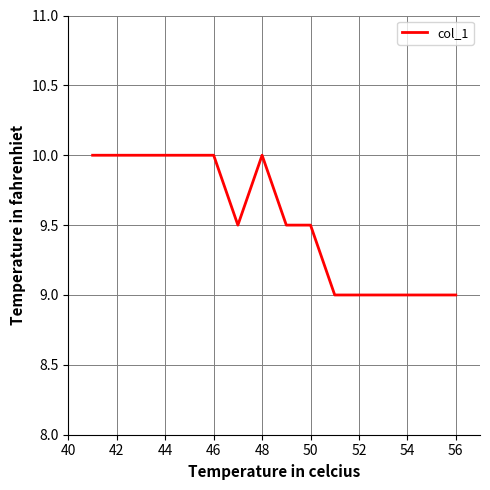

What is the minimum value shown in the chart?

9.0